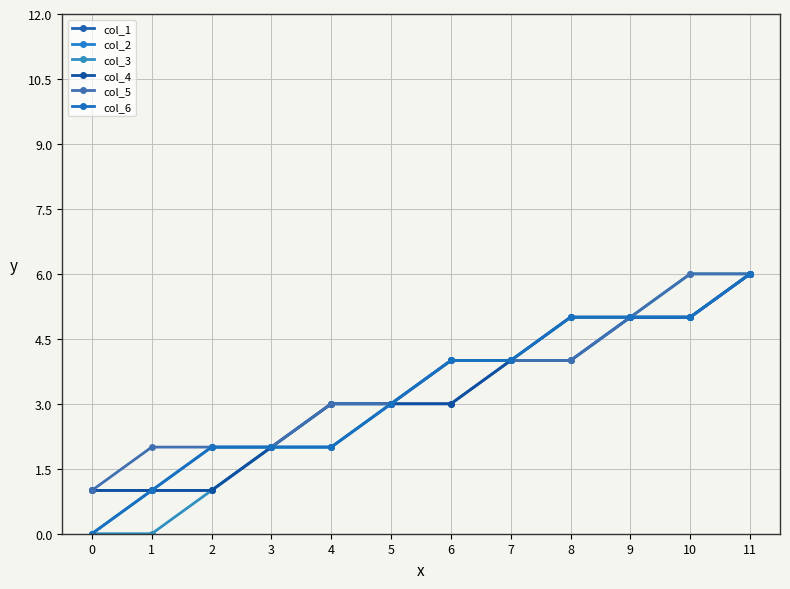

List the labels in order of col_2 value, smallest first.

0, 1, 2, 3, 4, 5, 6, 7, 8, 9, 10, 11